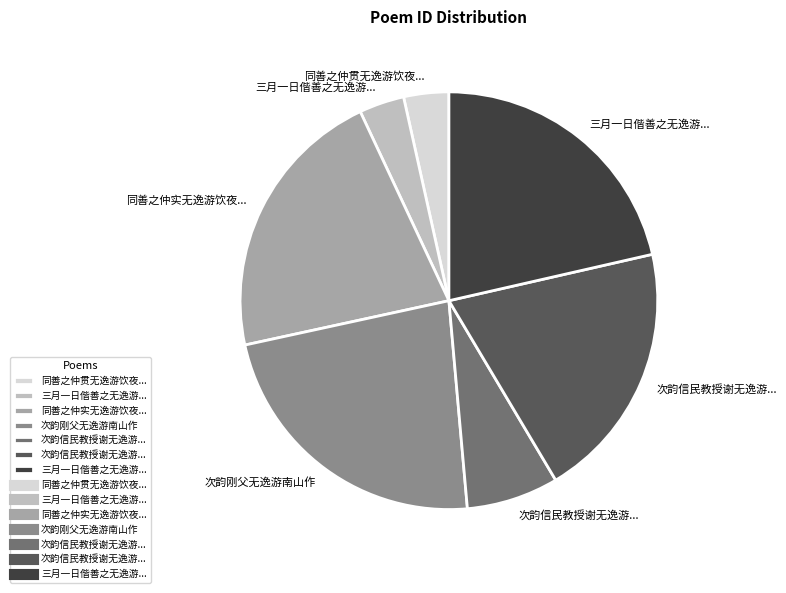

Does any single category account for the majority?

No